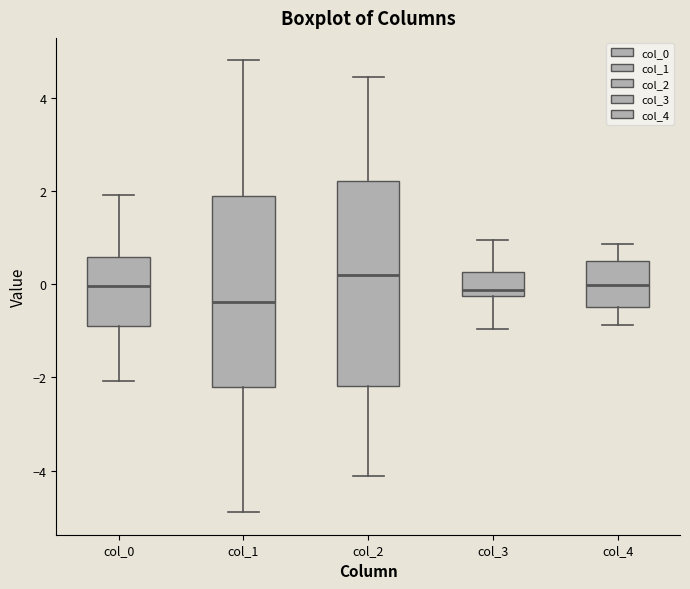

Reading left to right, transcribe this box plot: for each box, give where its median line is, the range the box spans, and where its two whiskers end, as read against the y-axis. The values are not printed on the chart, so give them approximately, as read against the axis.

col_0: median 0.0, box -0.8 to 0.6, whiskers -2.0 to 2.0
col_1: median -0.4, box -2.2 to 1.8, whiskers -4.8 to 4.8
col_2: median 0.2, box -2.2 to 2.2, whiskers -4.2 to 4.4
col_3: median -0.2 (just above the box's lower edge), box -0.2 to 0.2, whiskers -1.0 to 1.0
col_4: median 0.0, box -0.4 to 0.4, whiskers -0.8 to 0.8